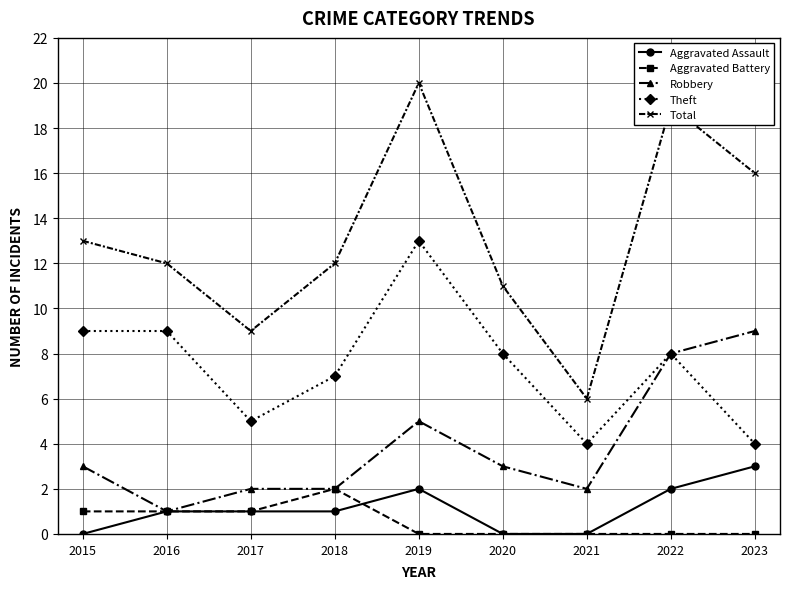

What is the total value across all series at 2023?

32